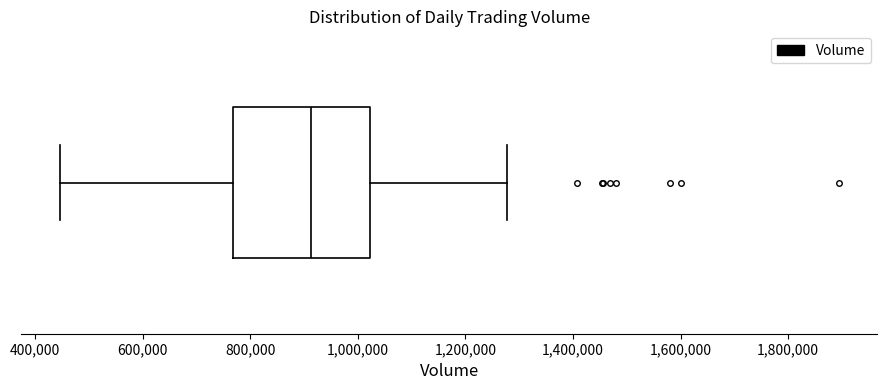

Transcribe this box plot: give where the median line is, the range the box spans, and where the two whiskers end, as read against the x-axis. The values are not printed on the chart, so give them approximately, as read against the axis.

median 920000, box 760000 to 1020000, whiskers 440000 to 1280000